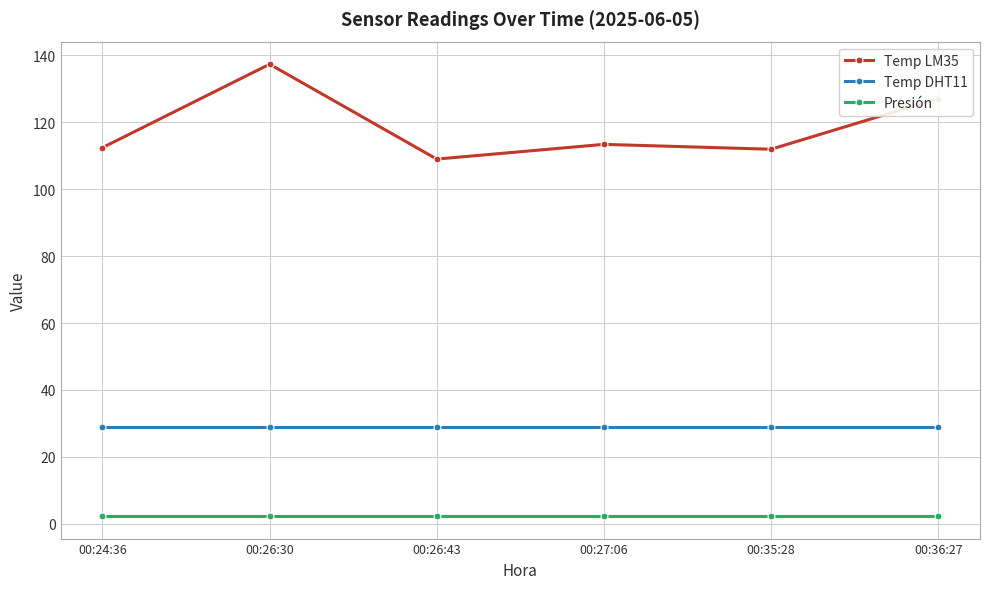

What is the label of the 2nd point from the right?

00:35:28